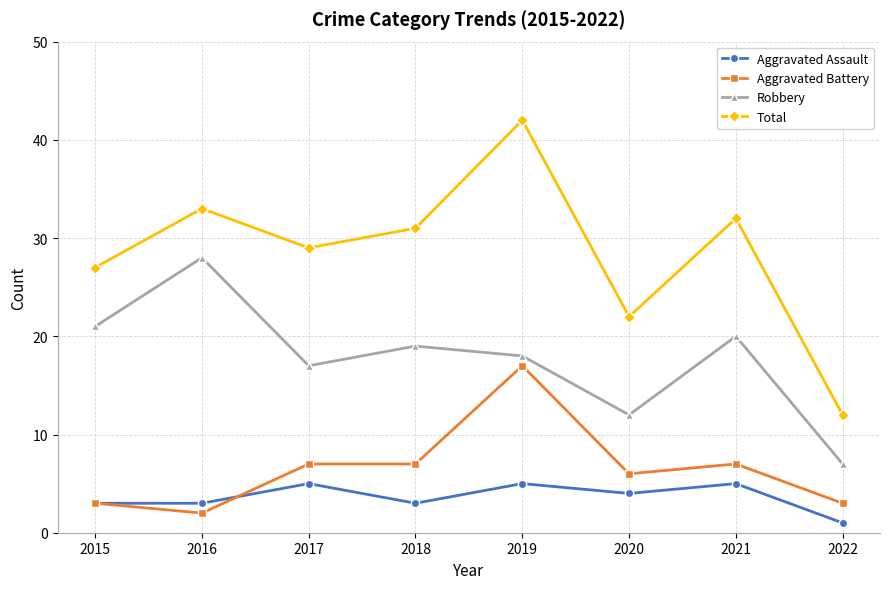

What is the sum of the Aggravated Assault values at 2018 and 2015?

6